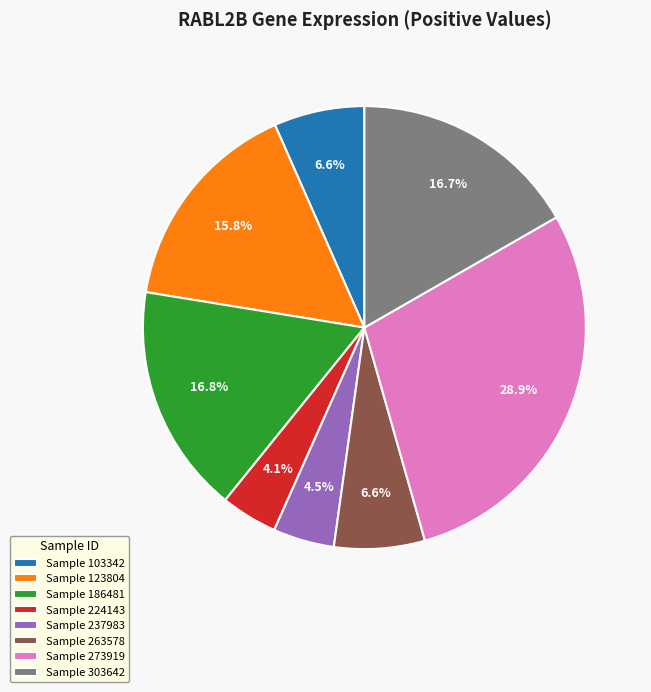

Which category has the biggest portion of the pie?

Sample 273919